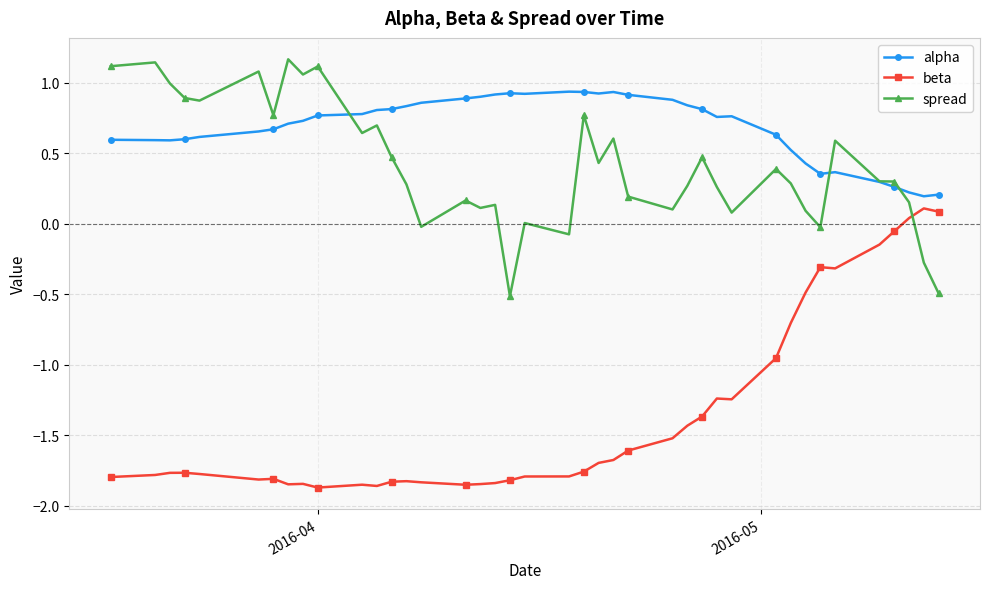

True or false: alpha has more than 0 interior local peaks.

True